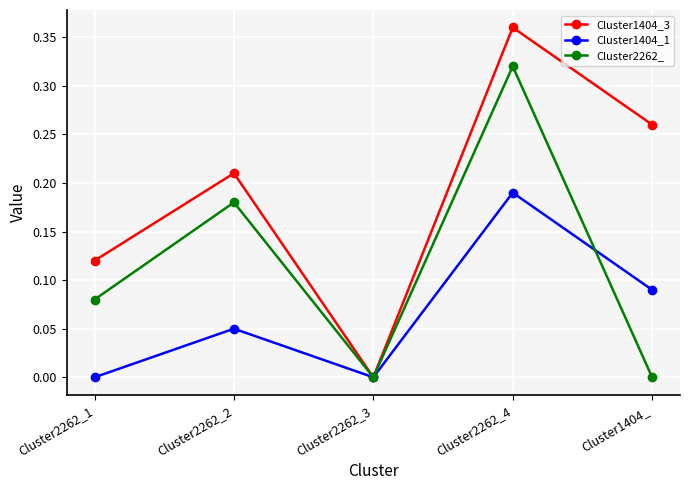

How many interior local peaks does the Cluster2262_ series have?

2